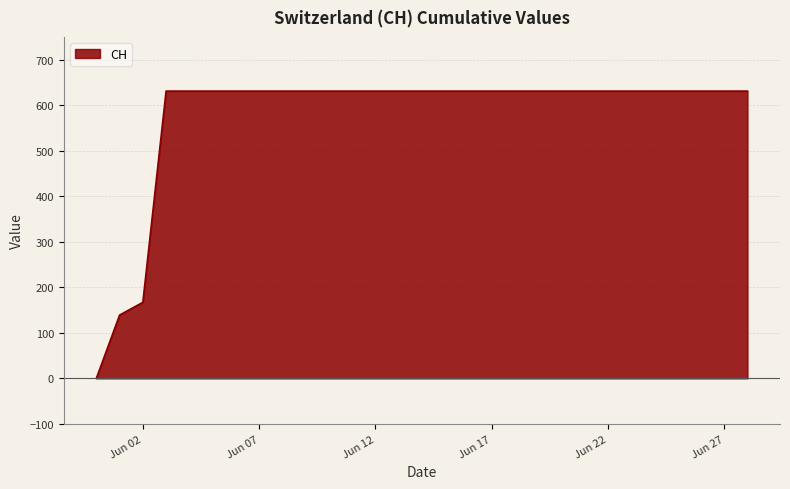

What is the maximum value shown in the chart?

631